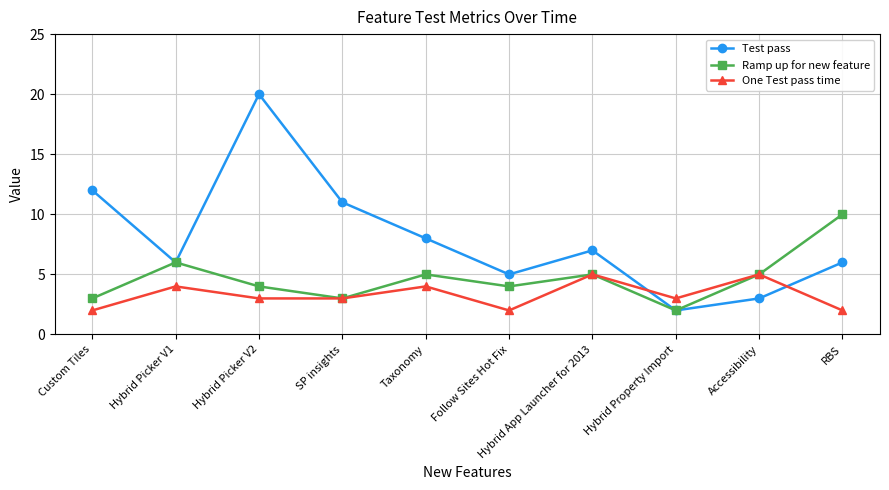

Reading left to right, what are all the values shown in this chart?

Test pass: 12	6	20	11	8	5	7	2	3	6
Ramp up for new feature: 3	6	4	3	5	4	5	2	5	10
One Test pass time: 2	4	3	3	4	2	5	3	5	2